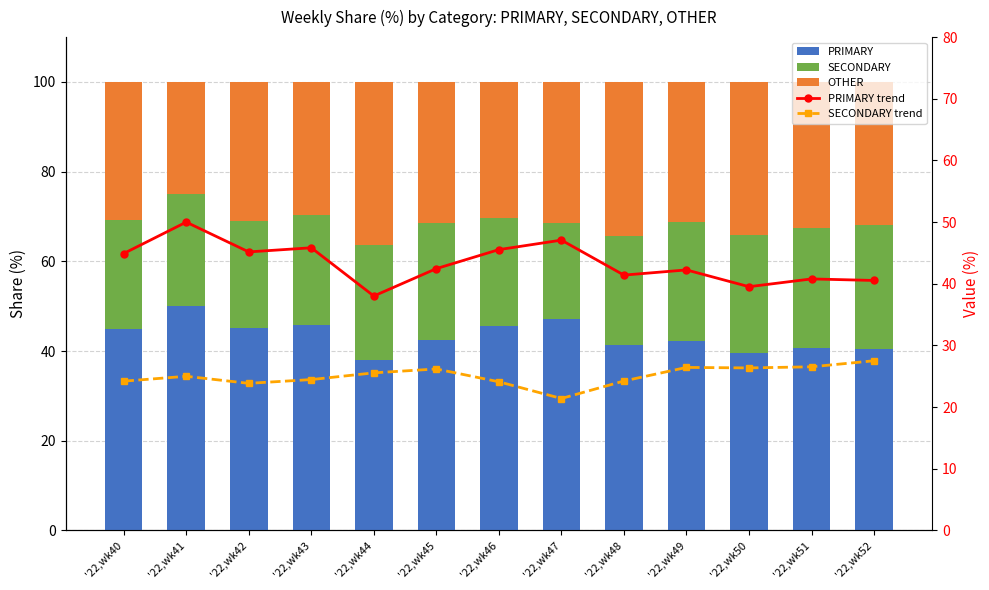

The SECONDARY trend series shows 5.8 at '22,wk46. True or false?

False